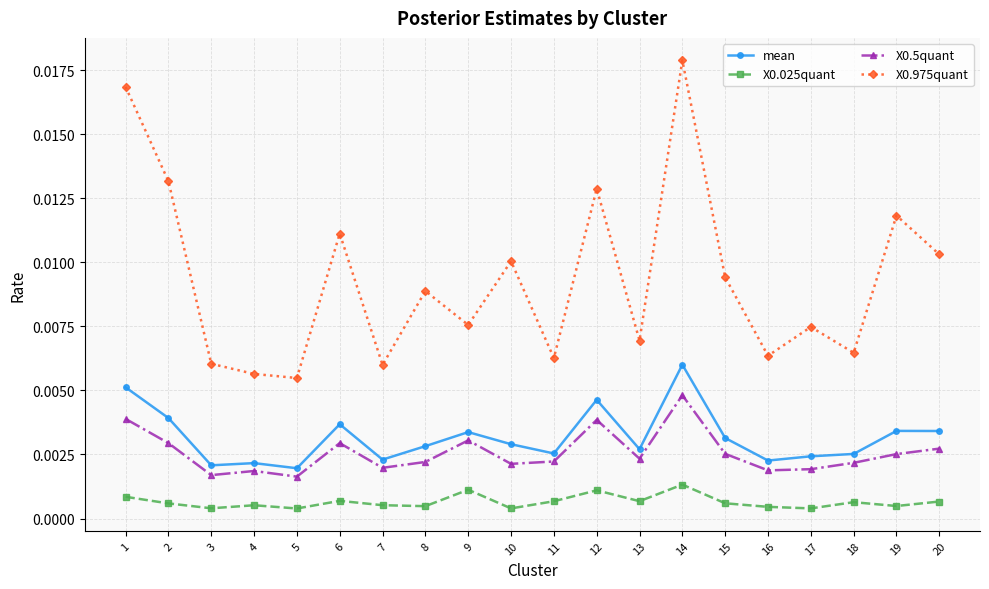

What is the sum of all mean values?

0.1